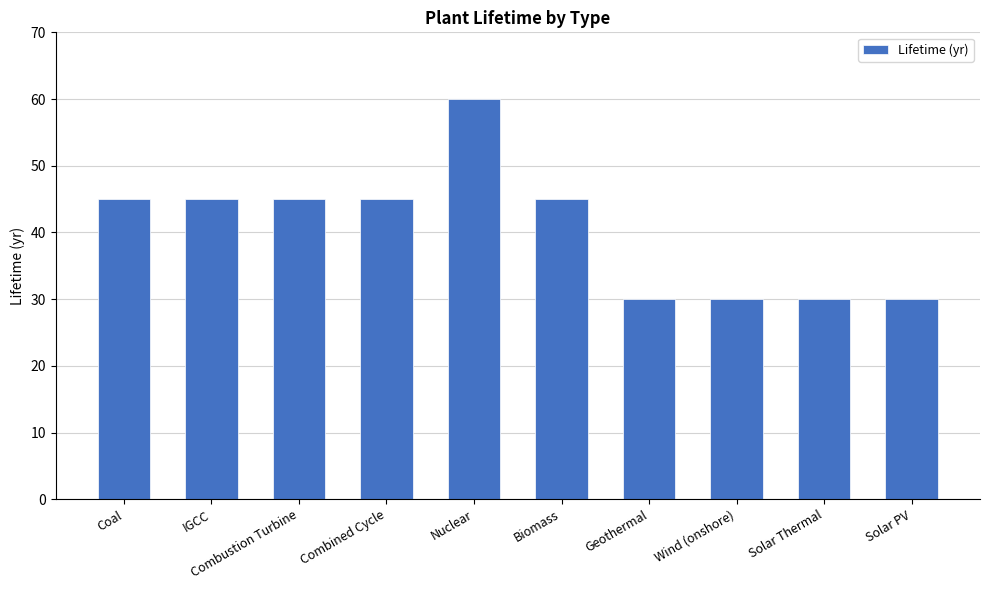

What is the value of the 2nd bar from the left?

45